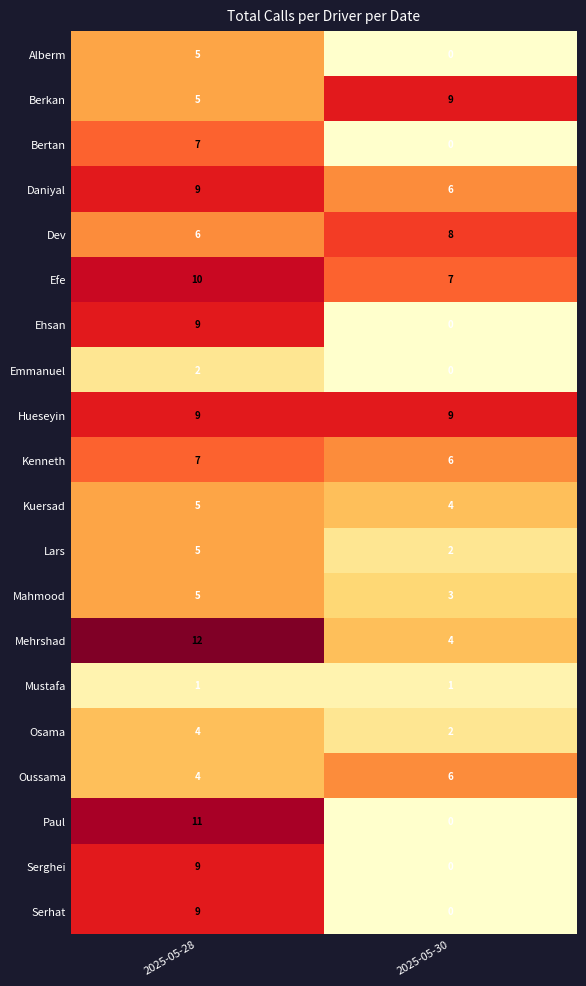

What is the sum of all Kenneth values?

13